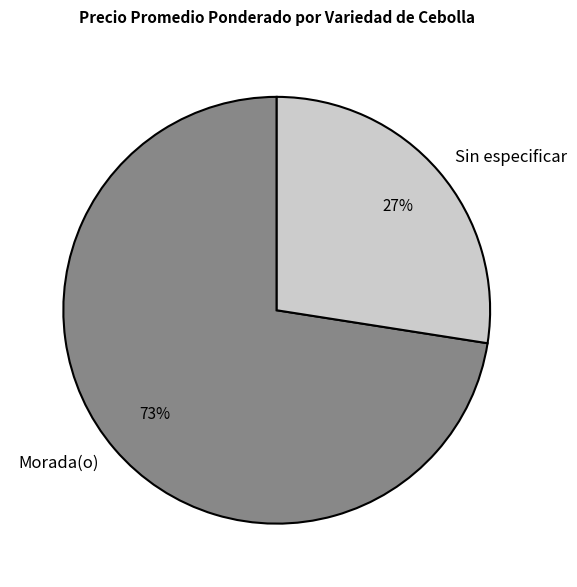

Do Sin especificar and Morada(o) together represent more than half of the pie?

Yes